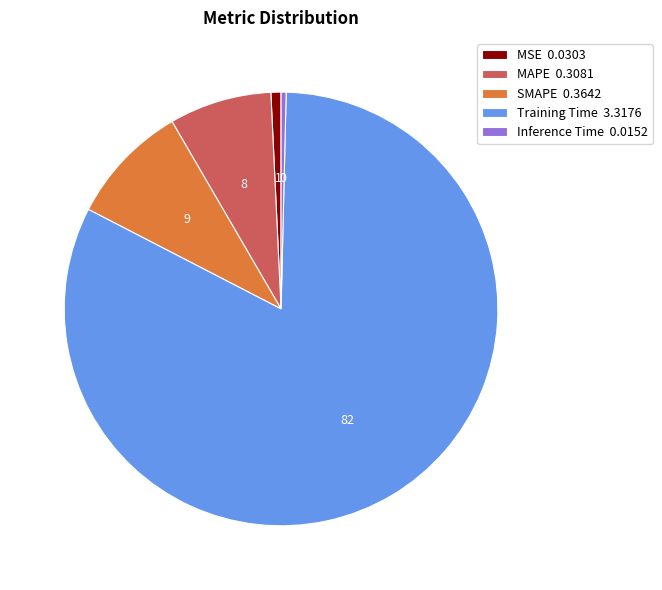

What is the largest slice in the pie chart?

Training Time